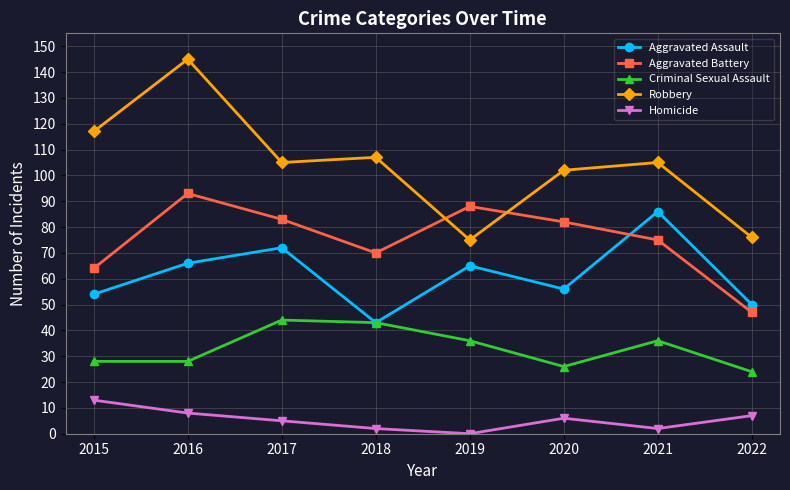

At which label does Aggravated Assault reach its peak?

2021